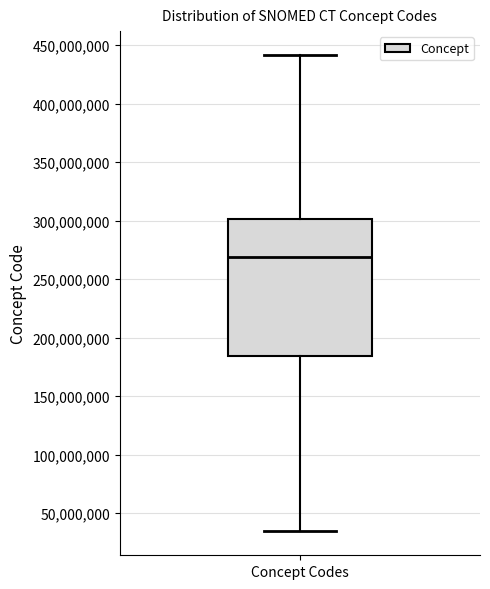

Read this box plot against the y-axis: the position of the median line, the range covered by the box, and the ends of both whiskers. The values are not printed on the chart, so give them approximately, as read against the axis.

median 270000000, box 185000000 to 300000000, whiskers 35000000 to 440000000